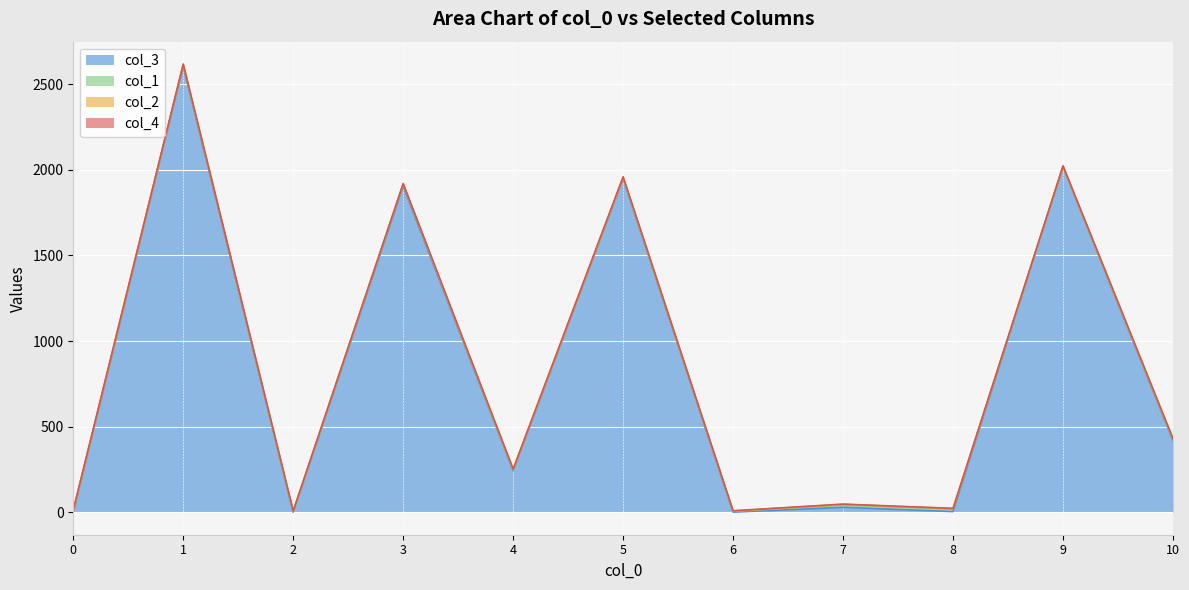

Is the value of col_3 at 4 greater than the value of col_4 at 3?

Yes